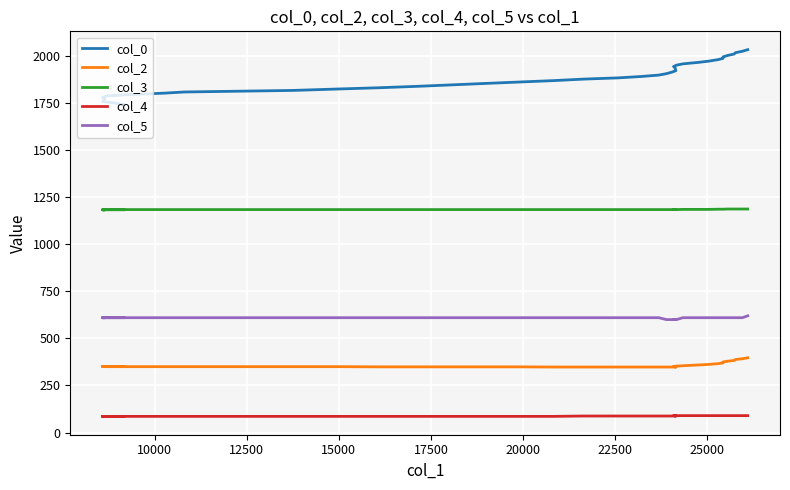

The value of col_5 at 12500 is 304.0. True or false?

False